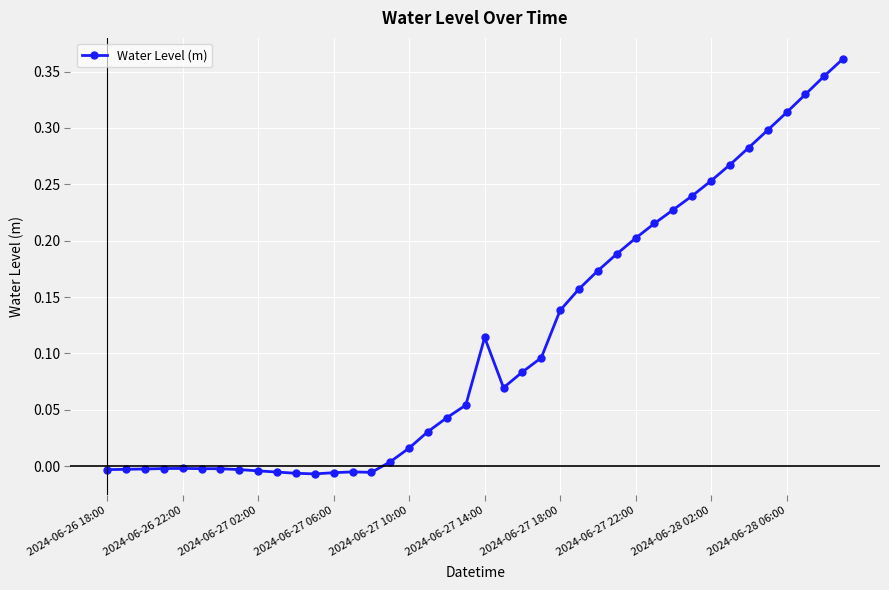

How many values exceed 0?

25